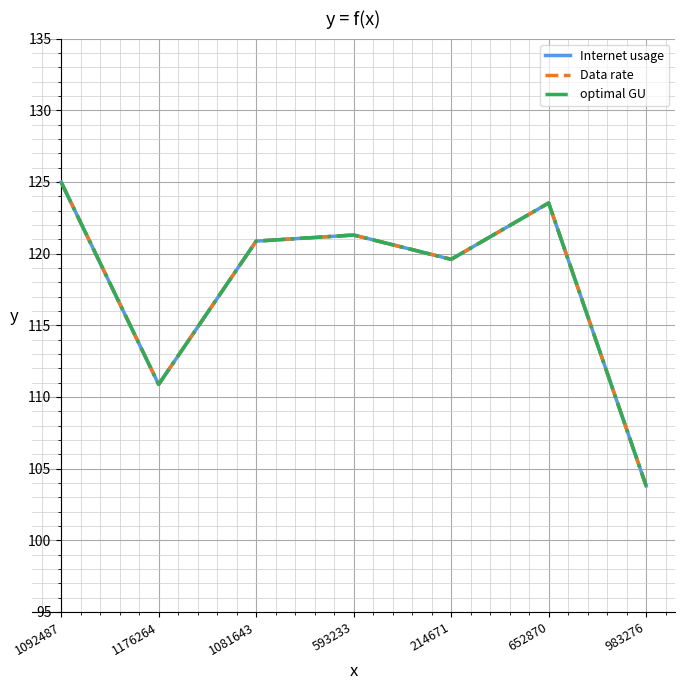

What is the lowest value of the optimal GU series?

103.8